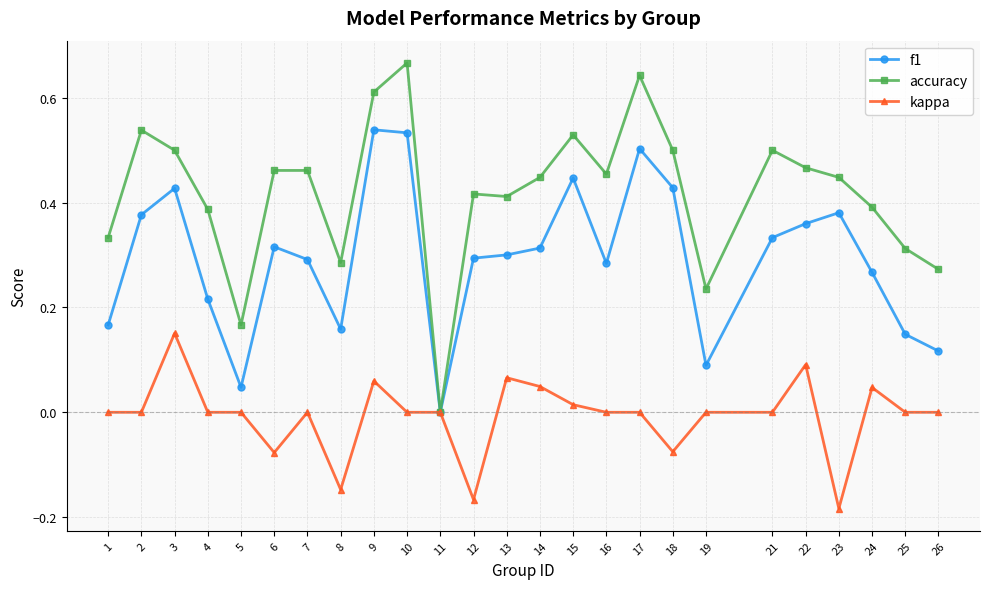

True or false: kappa has a value of 0.0 at 5.

True